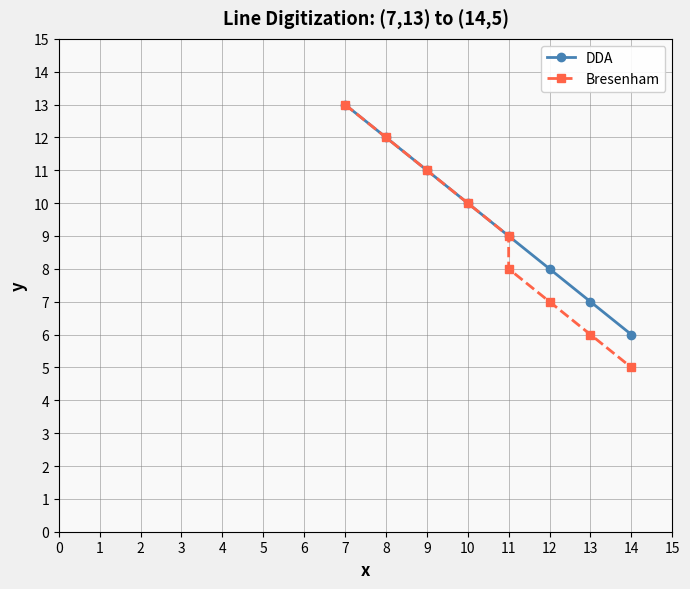

How many data points are less than 9?

4